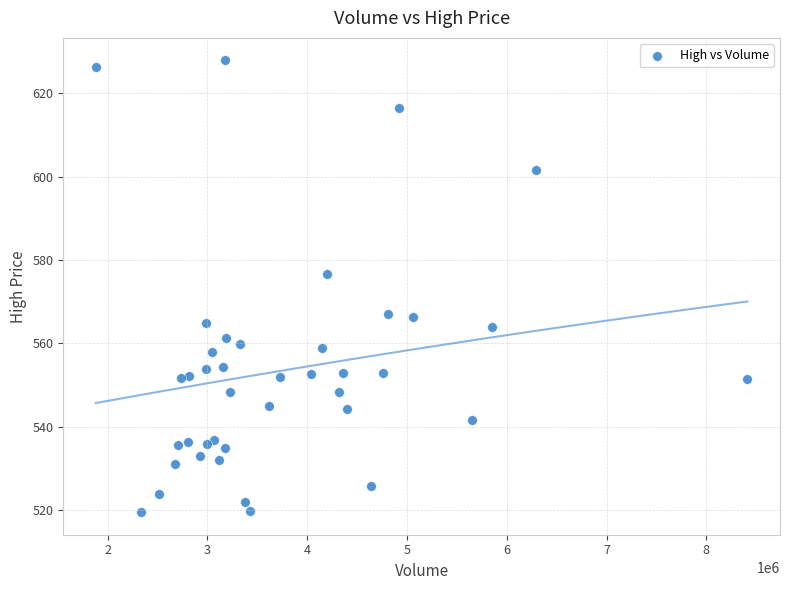

What Y value in the scatter plot is closest to 573?

576.7